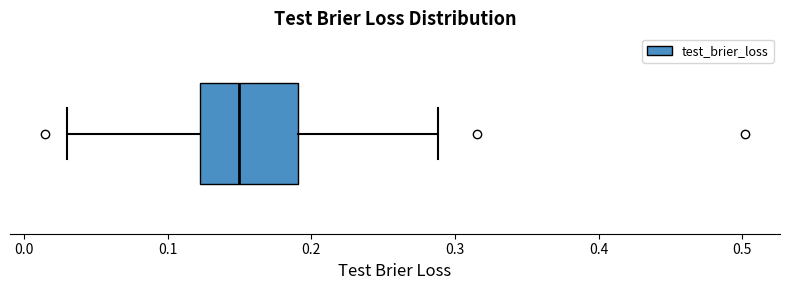

Read this box plot against the x-axis: the position of the median line, the range covered by the box, and the ends of both whiskers. The values are not printed on the chart, so give them approximately, as read against the axis.

median 0.15, box 0.12 to 0.19, whiskers 0.03 to 0.29